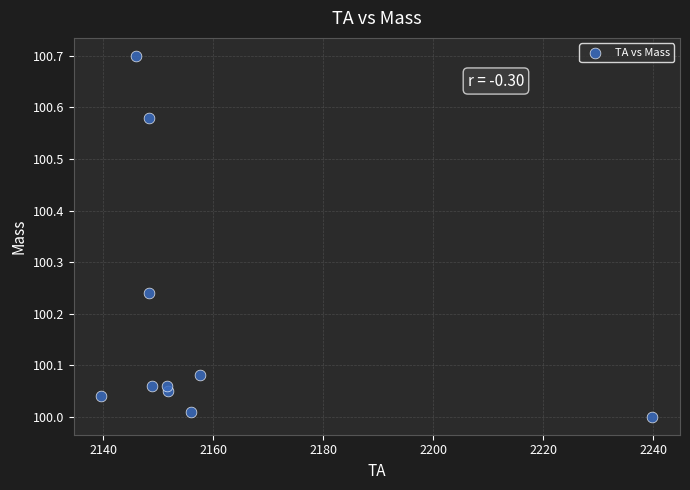

What is the range of X values (max minus min)?

100.3